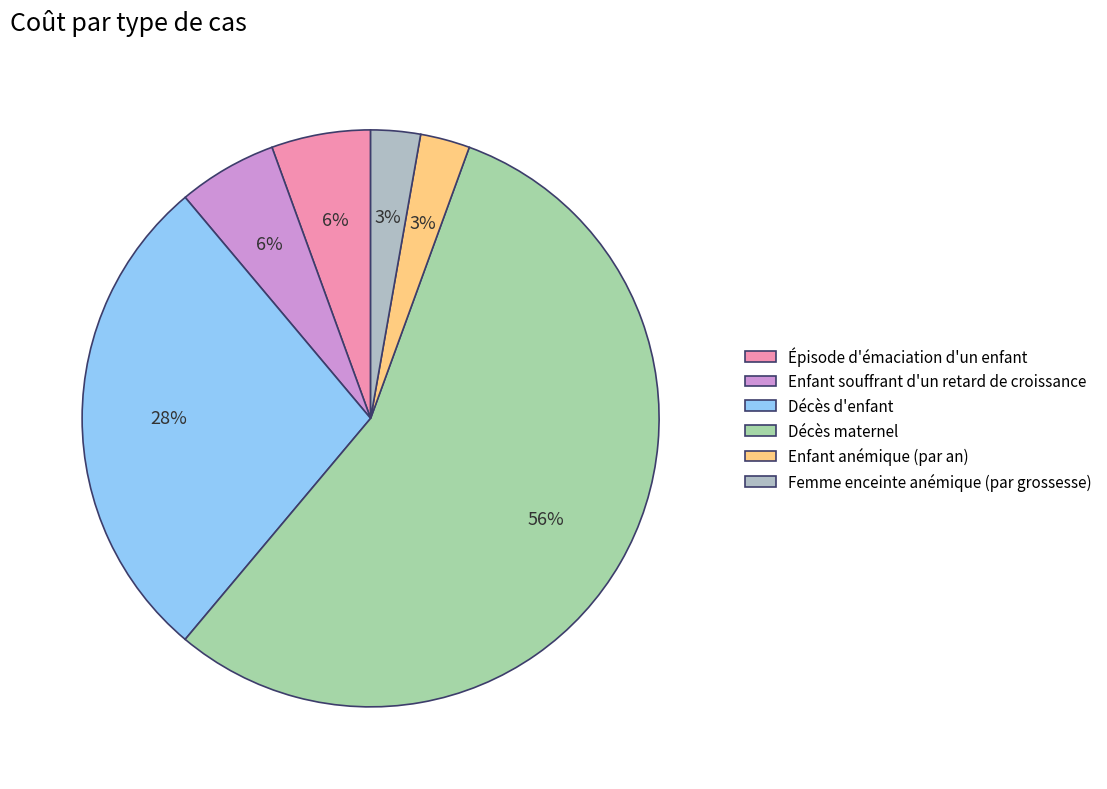

Count the number of slices in the pie.

6